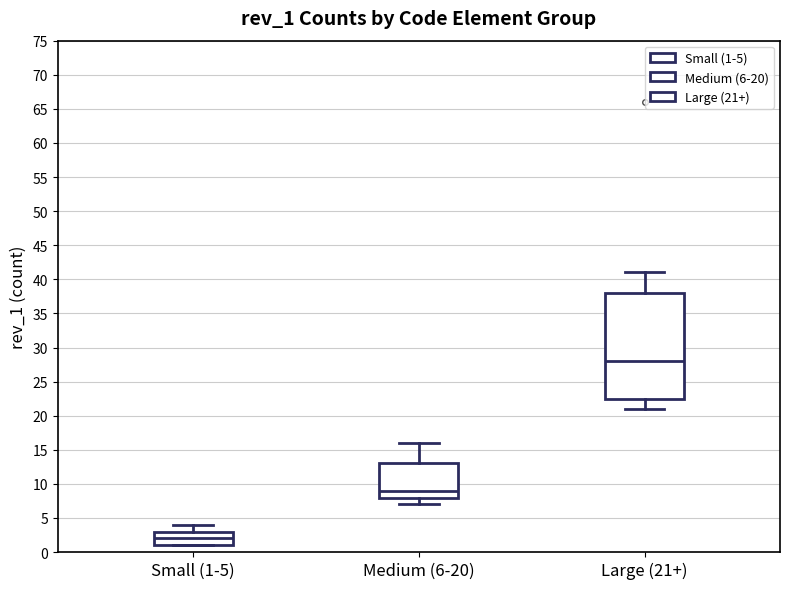

Which box's median line is the lowest?

Small (1-5)